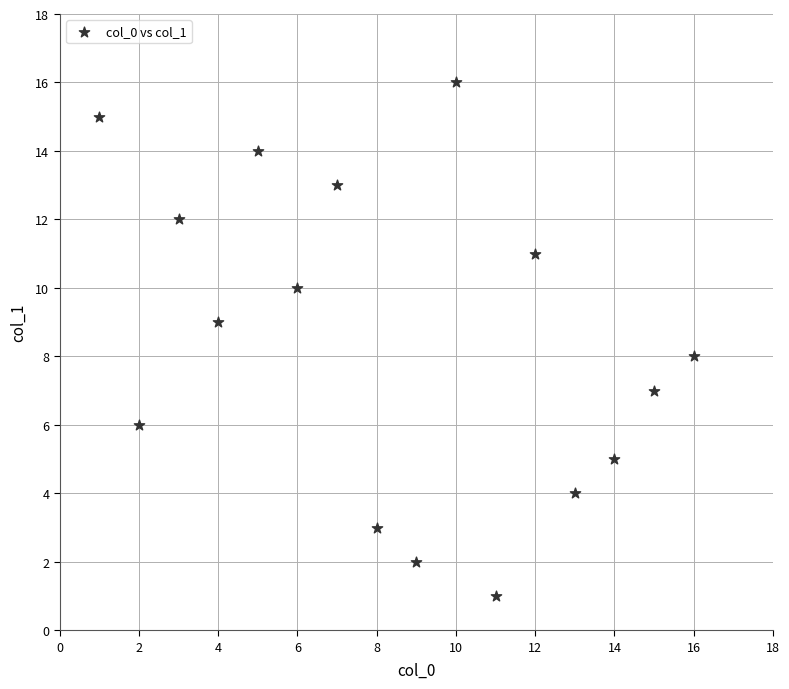

What is the range of Y values (max minus min)?

15